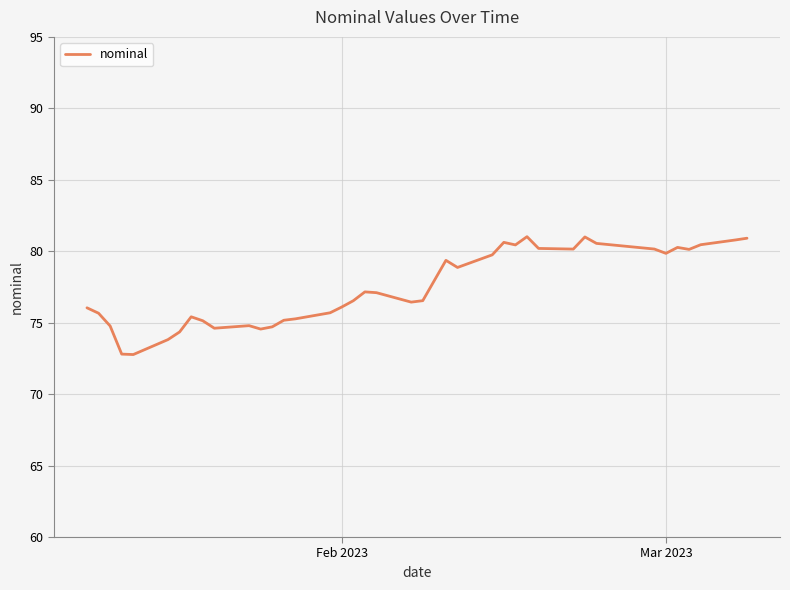

What is the difference between the maximum and minimum values?

8.2